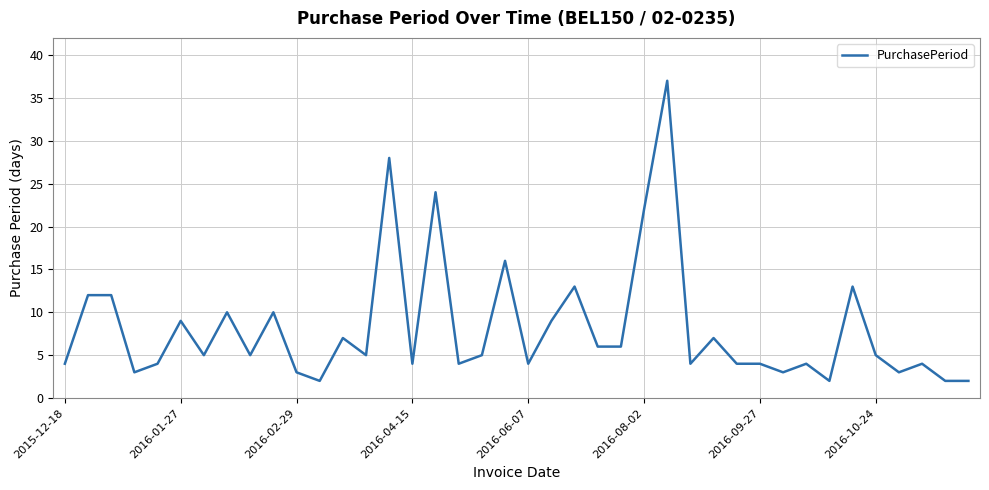

Is this an area chart (filled region under the line)?

No